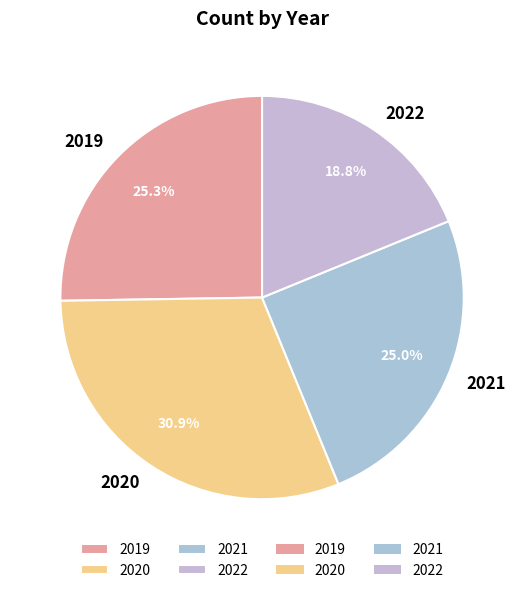

True or false: 2022 accounts for 32% of the total.

False